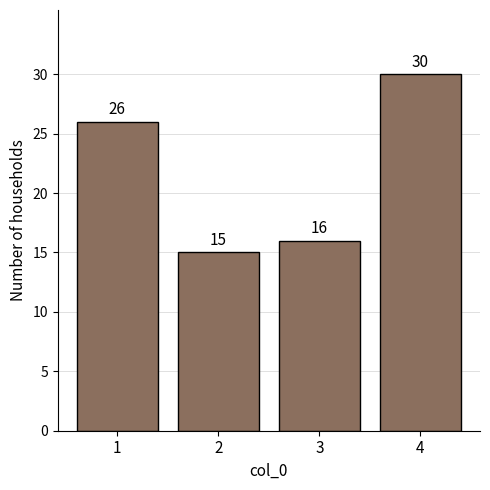

Reading left to right, transcribe all the data shown in this chart.

26	15	16	30